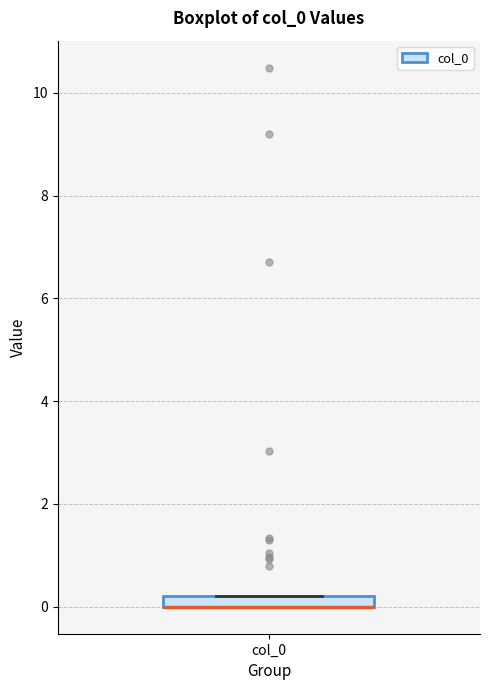

Where is the lower edge of the box for col_0 on the y-axis? The values are not printed on the chart, so give them approximately, as read against the axis.

0.0